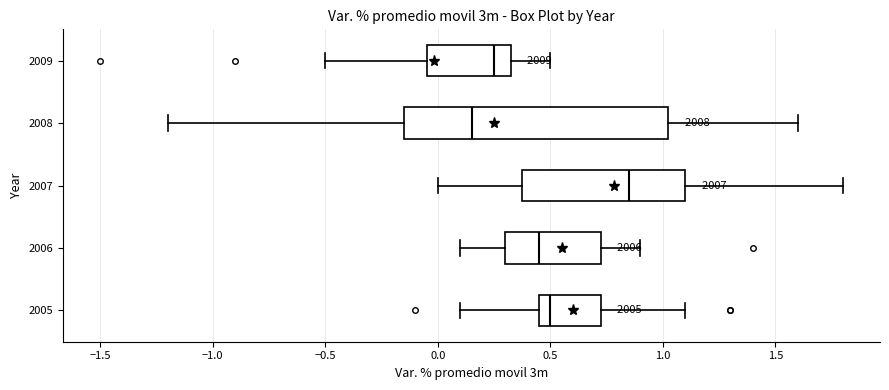

Which box's median line is the furthest to the right?

2007